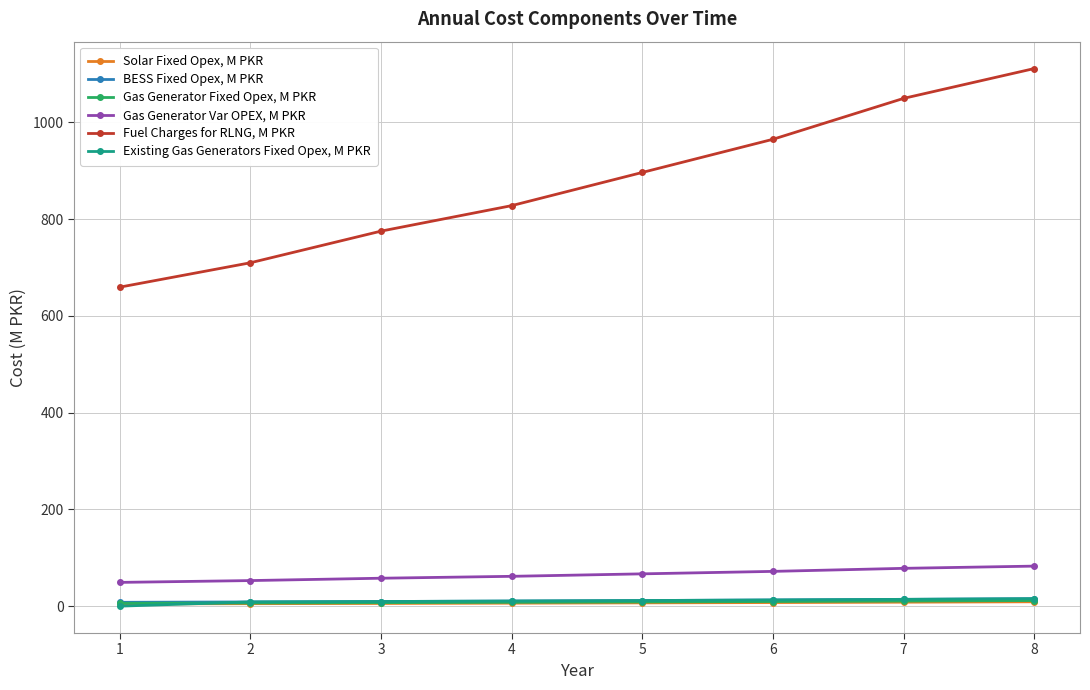

Which series has the largest range (max minus min)?

Fuel Charges for RLNG, M PKR